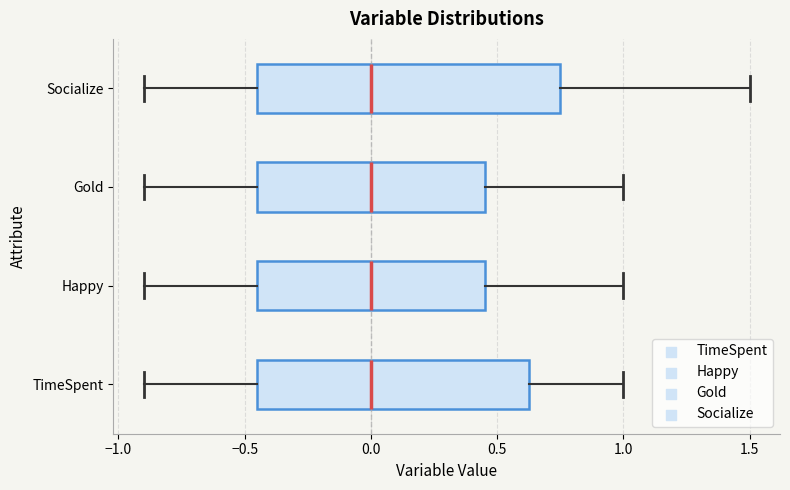

Where does the left whisker of the box for Happy end on the x-axis? The values are not printed on the chart, so give them approximately, as read against the axis.

-0.90